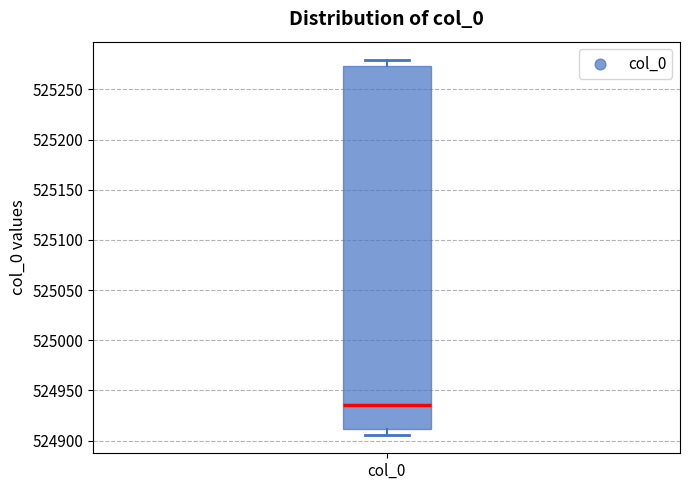

Transcribe this box plot: give where the median line is, the range the box spans, and where the two whiskers end, as read against the y-axis. The values are not printed on the chart, so give them approximately, as read against the axis.

median 524935, box 524910 to 525275, whiskers 524905 to 525280